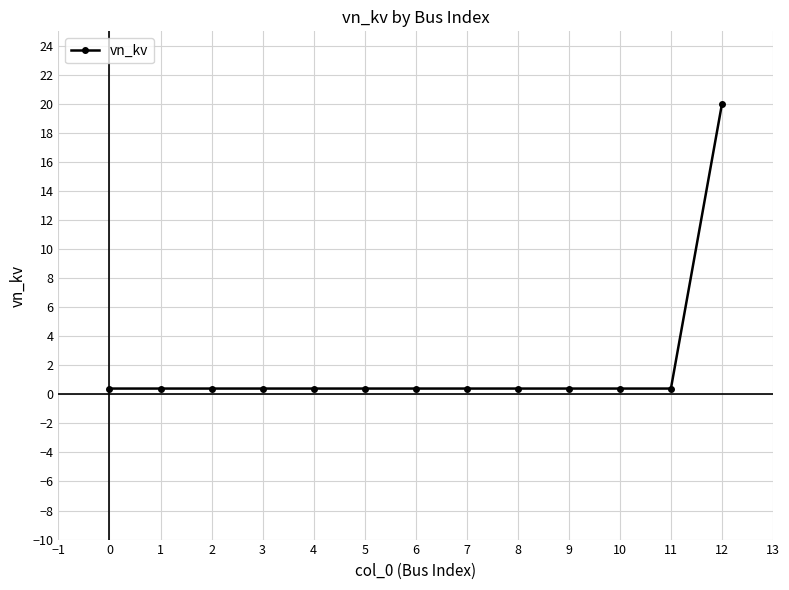

What is the sum of all values?

24.8